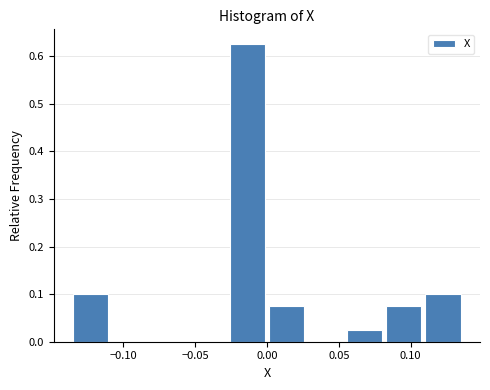

Reading left to right, list every bar in this chart as the range it spans on the x-axis followed by its height. Neither the bar edges nor the heights are printed on the chart, so give them approximately, as read against the axes.

-0.135 to -0.110: 0.10
-0.110 to -0.080: 0
-0.080 to -0.055: 0
-0.055 to -0.025: 0
-0.025 to 0.000: 0.63
0.000 to 0.030: 0.08
0.030 to 0.055: 0
0.055 to 0.085: 0.03
0.085 to 0.110: 0.08
0.110 to 0.135: 0.10